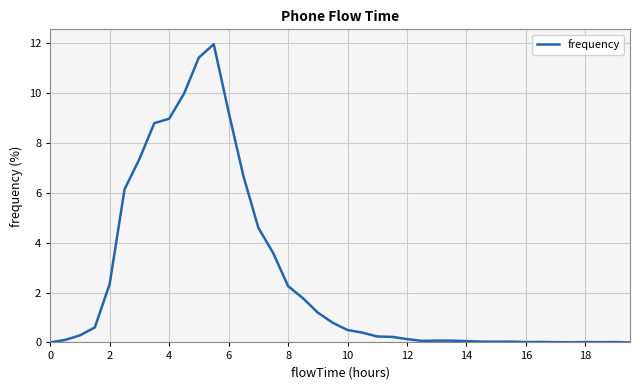

What is the difference between the maximum and minimum values?

12.0